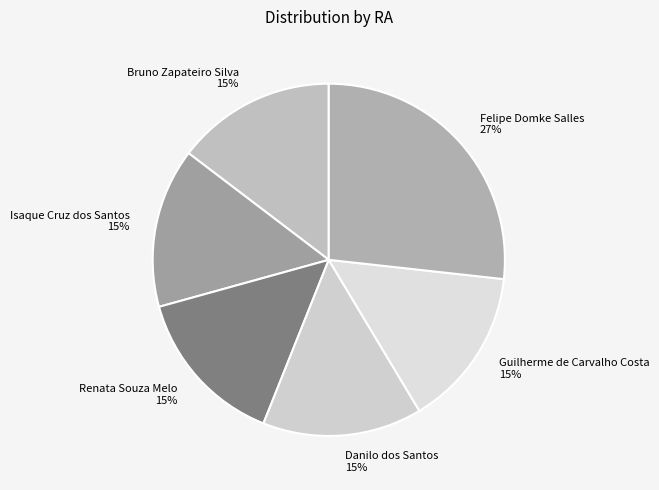

Between Felipe Domke Salles and Bruno Zapateiro Silva, which is larger?

Felipe Domke Salles